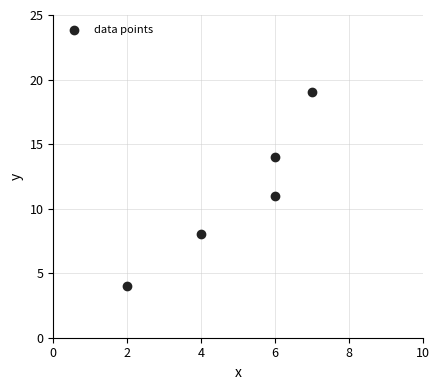

What is the range of Y values (max minus min)?

15